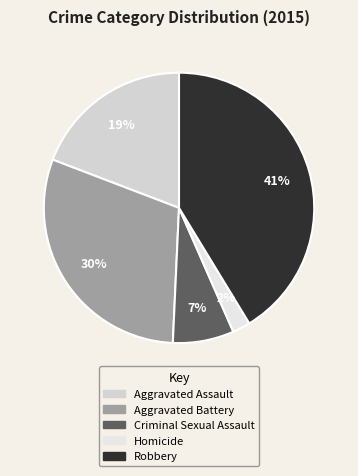

Is there any slice that represents more than half of the pie?

No